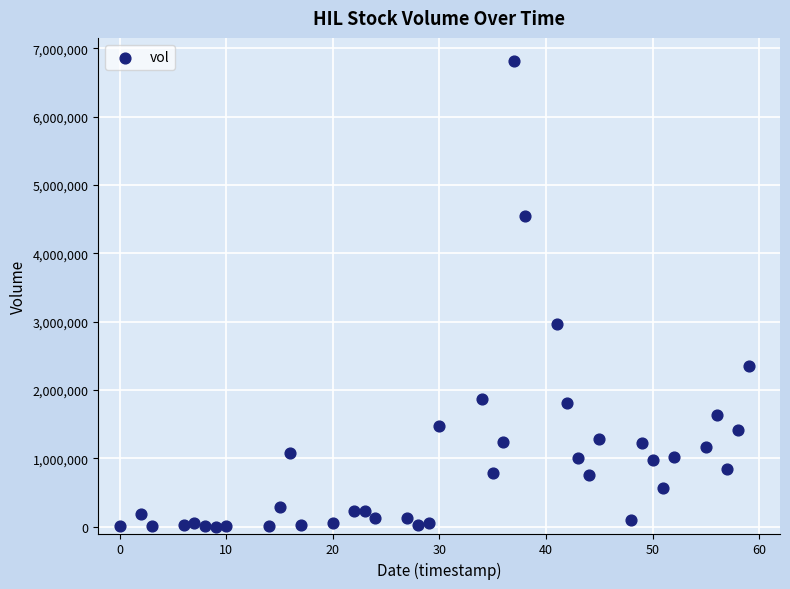

What is the range of X values (max minus min)?

59